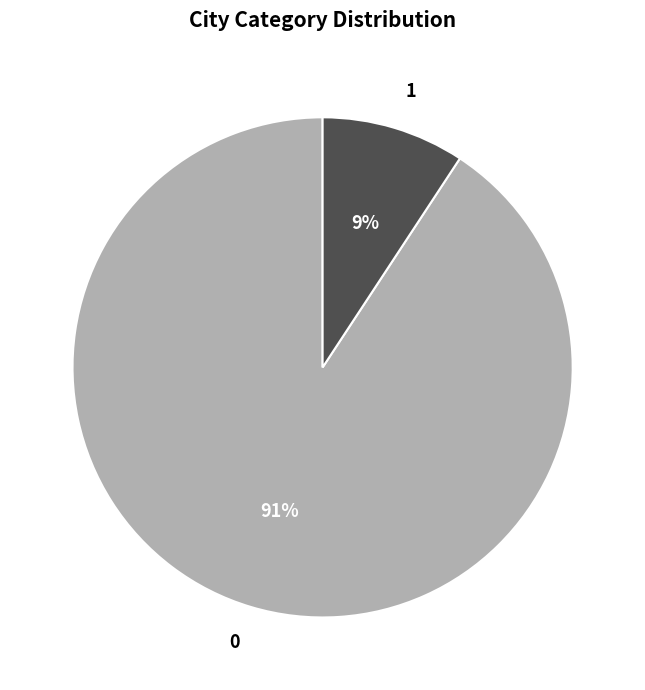

To the nearest percent, what is the combined percentage of 1 and 0?

100%